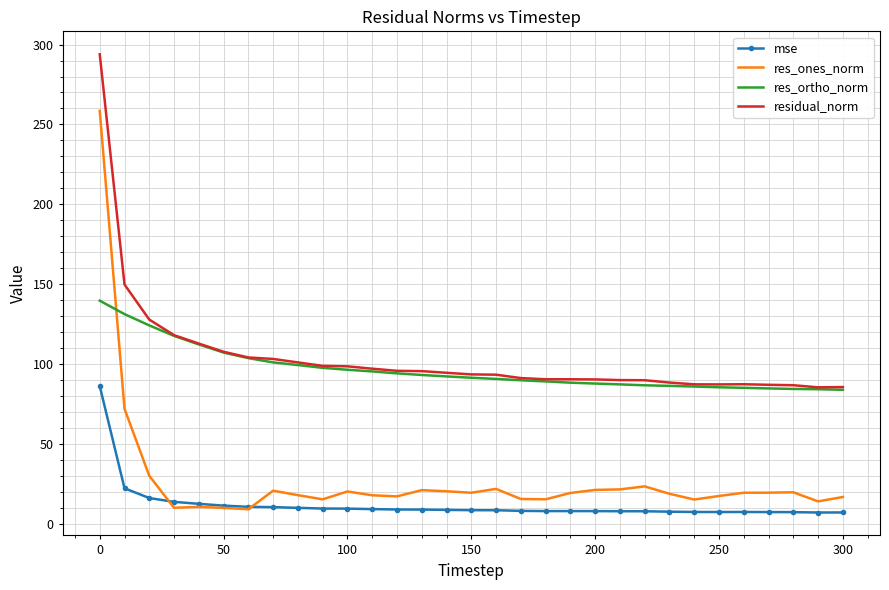

True or false: mse and res_ones_norm intersect in this chart.

True